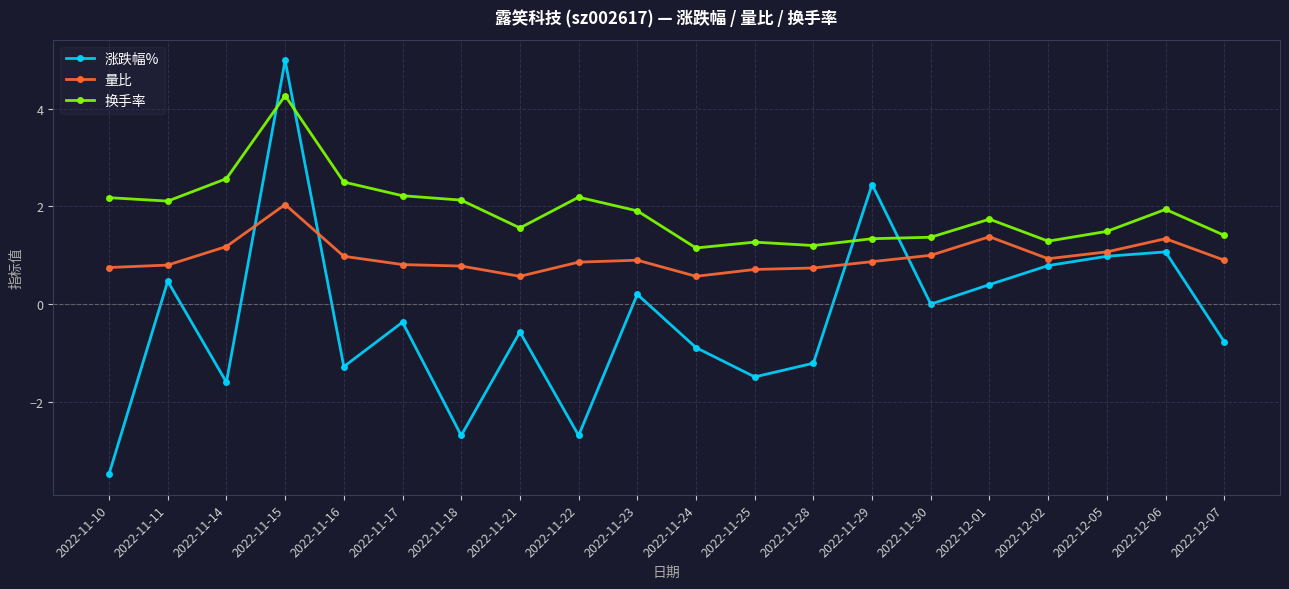

Which series has the largest range (max minus min)?

涨跌幅%